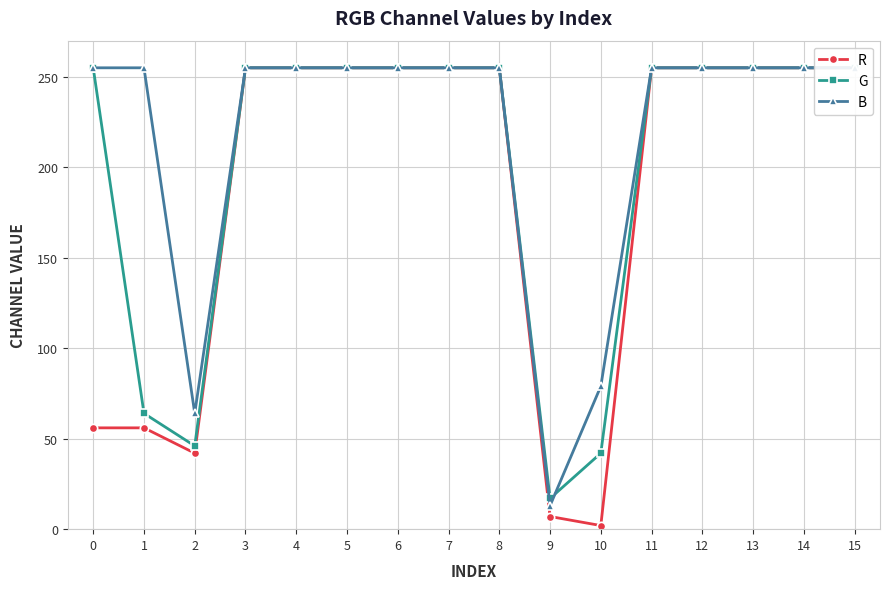

Rank the categories by G value from lowest to highest.

9, 10, 2, 1, 0, 3, 4, 5, 6, 7, 8, 11, 12, 13, 14, 15